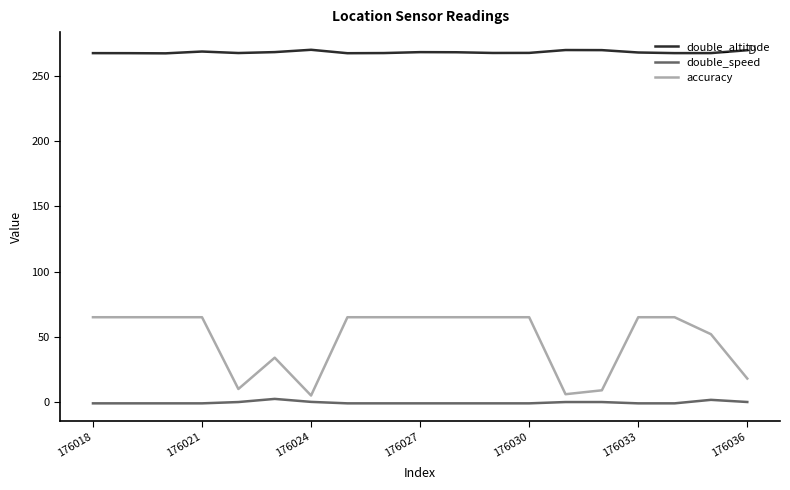

What is the difference between the maximum and minimum values in the accuracy series?

60.0